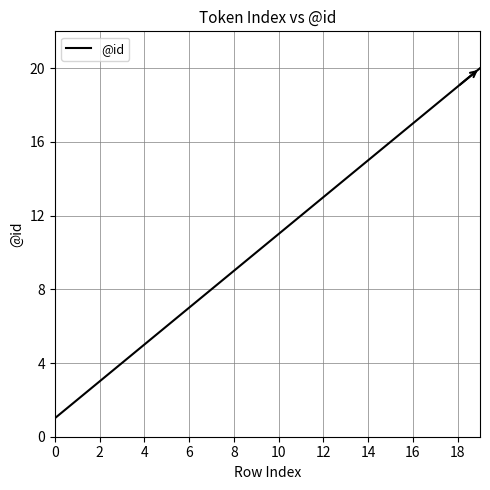

What is the difference between the maximum and minimum values?

19